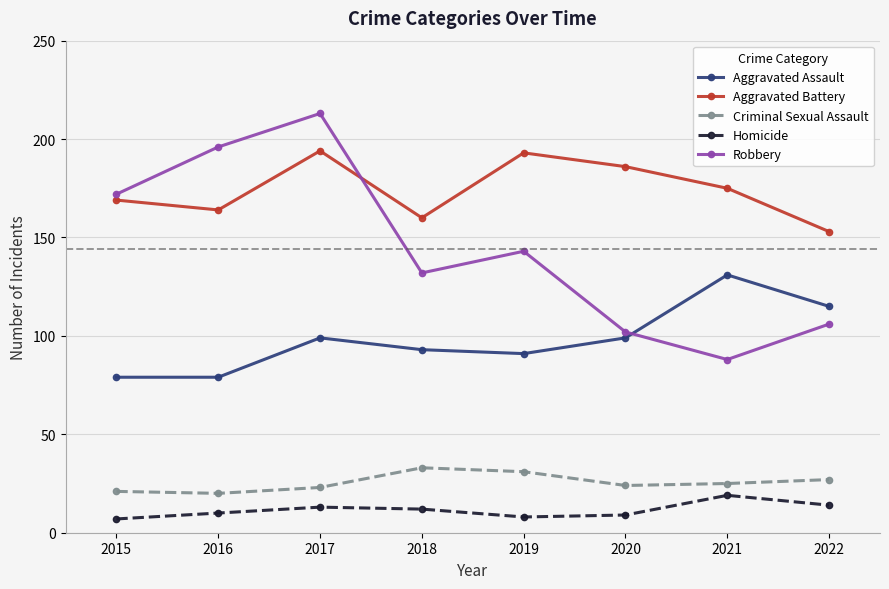

How many values in the Homicide series are below 12?

4